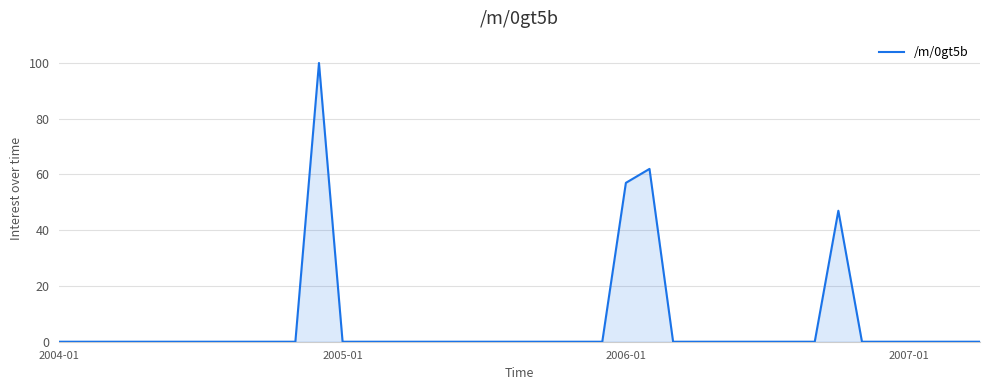

What is the greatest value displayed?

100